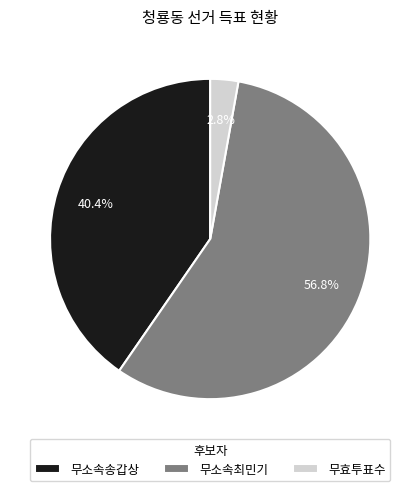

How many slices are in this pie chart?

3